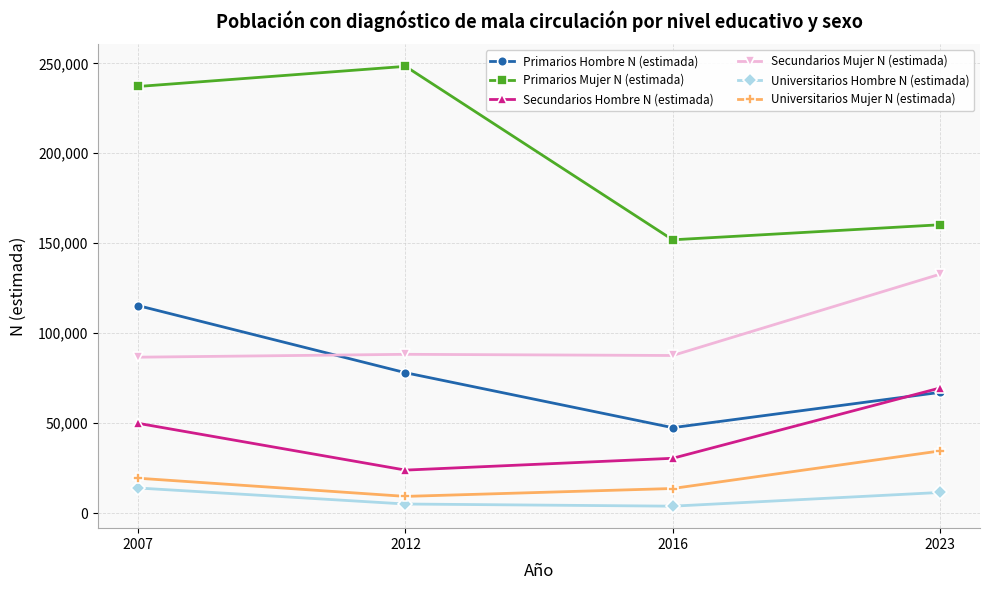

The Secundarios Hombre N (estimada) series shows 19172 at 2023. True or false?

False